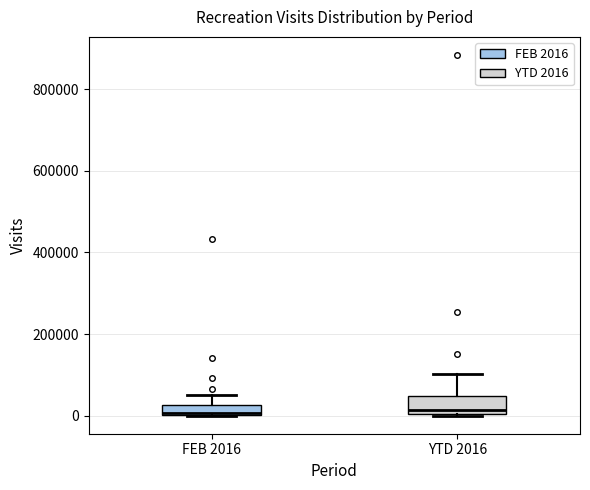

Where does the upper whisker of the box for YTD 2016 end on the y-axis? The values are not printed on the chart, so give them approximately, as read against the axis.

100000